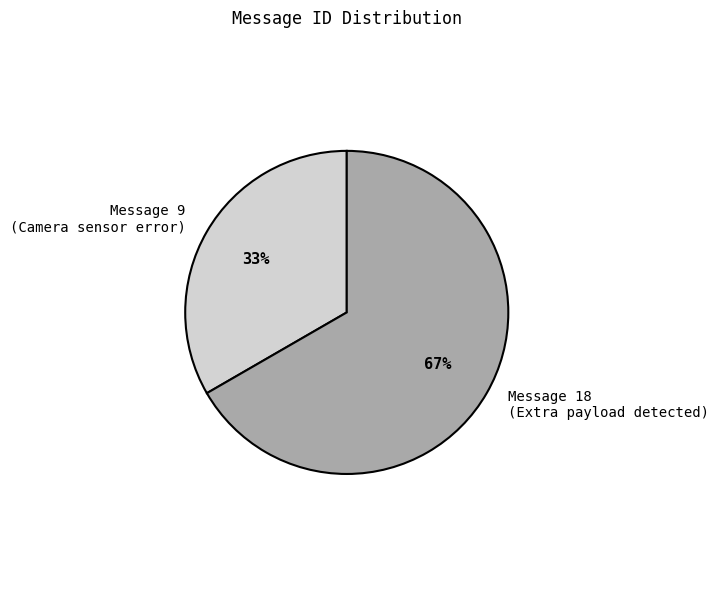

To the nearest percent, what portion does Message 9 (Camera sensor error) represent?

33%